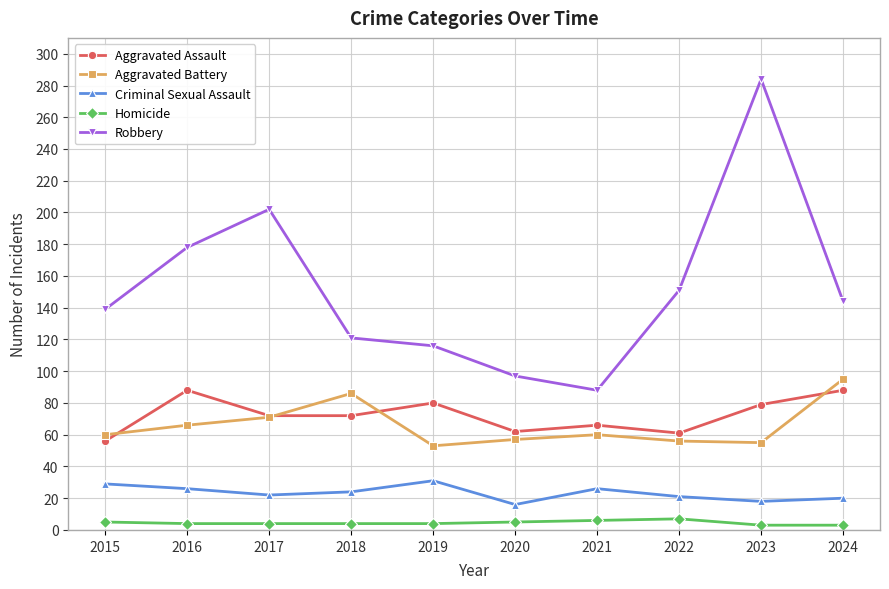

Where is the first local maximum for Aggravated Assault?

2016